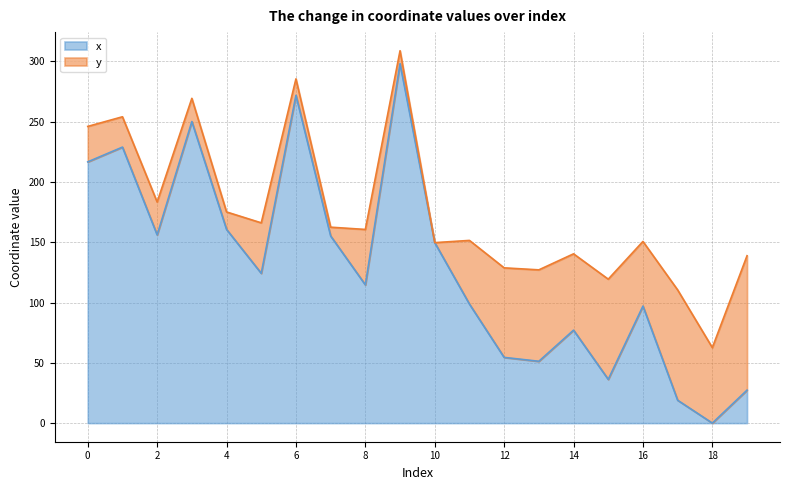

What is the value of the 12th point from the left?

98.7